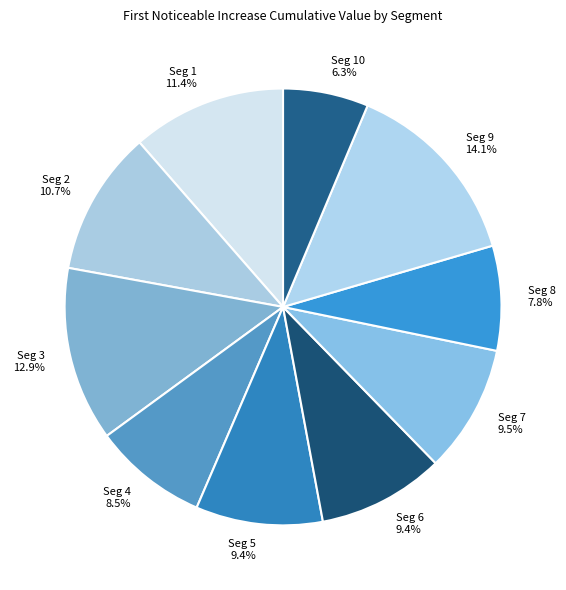

Does Seg 4 represent more than half of the total?

No